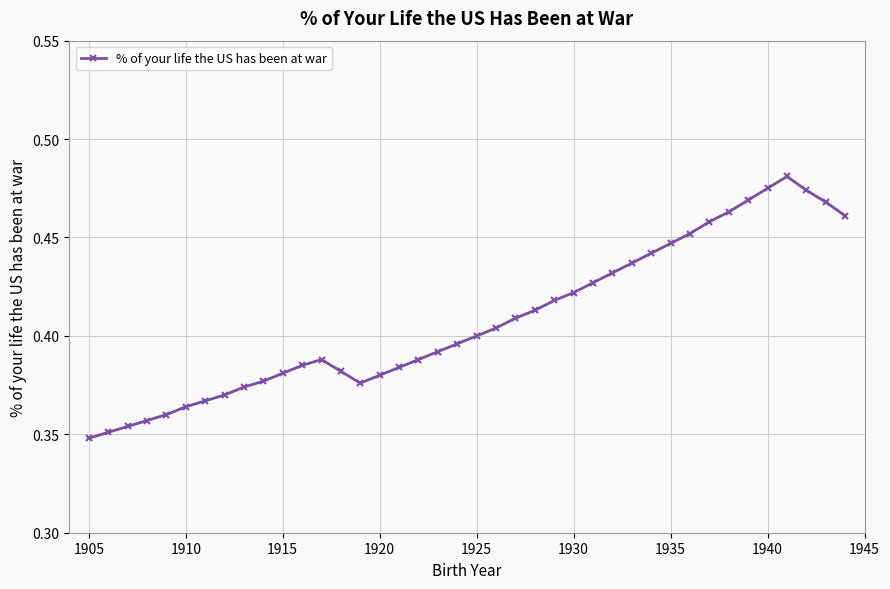

How many values are between 0 and 1?

40